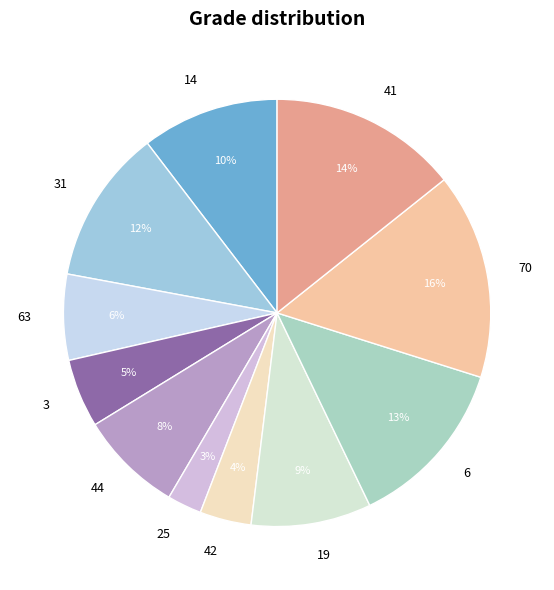

What percentage is the 25 slice, to the nearest percent?

3%